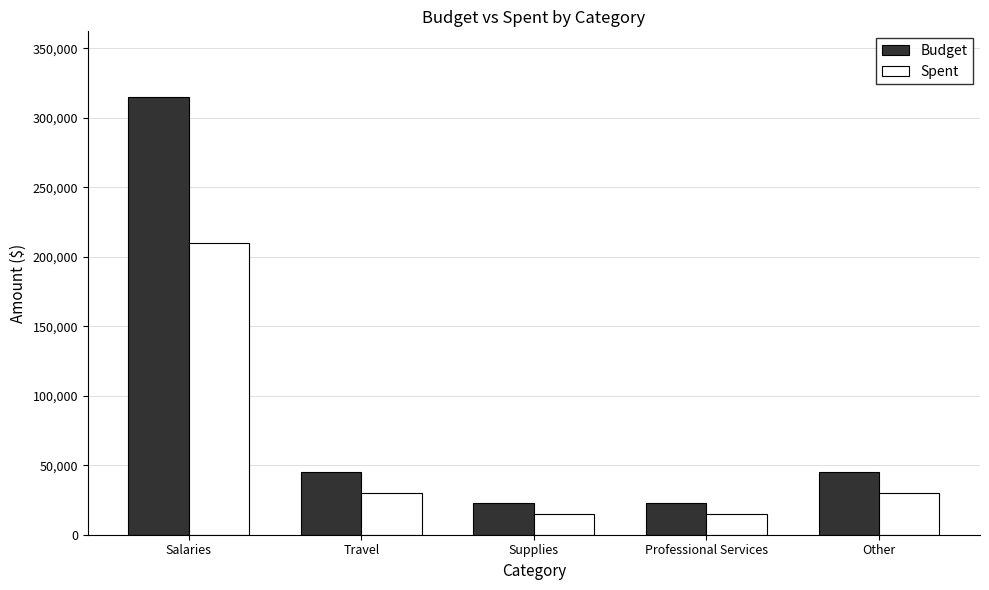

Is the value of Spent at Professional Services greater than the value of Budget at Supplies?

No